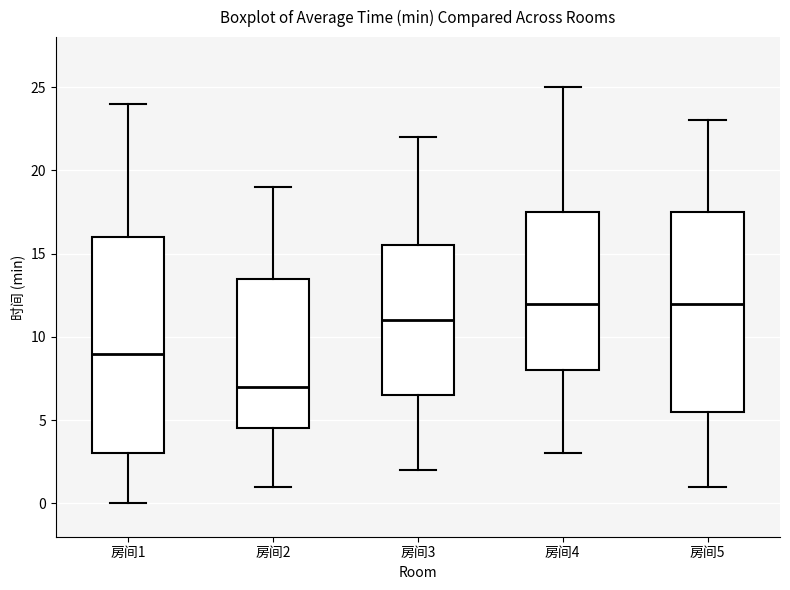

Which box's median line is the lowest?

房间2